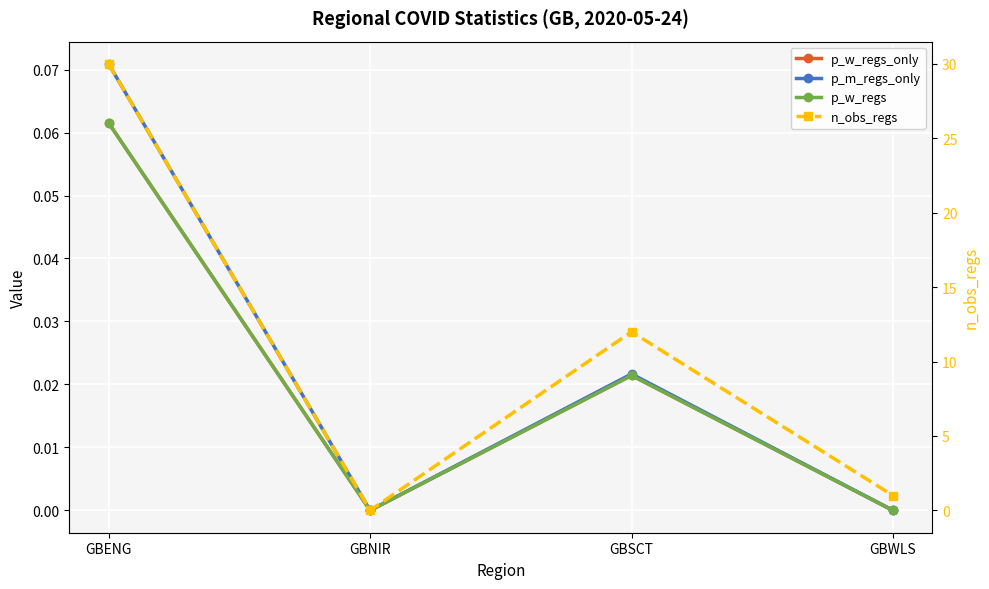

True or false: p_m_regs_only and n_obs_regs cross at least once.

False